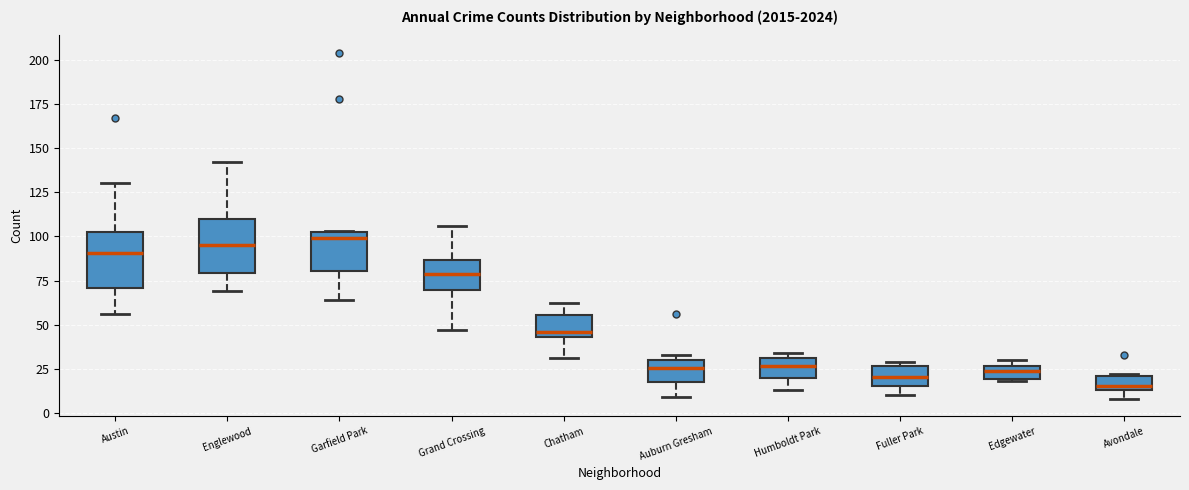

Reading left to right, transcribe this box plot: for each box, give where its median line is, the range the box spans, and where its two whiskers end, as read against the y-axis. The values are not printed on the chart, so give them approximately, as read against the axis.

Austin: median 90, box 70 to 105, whiskers 55 to 130
Englewood: median 95, box 80 to 110, whiskers 70 to 140
Garfield Park: median 100, box 80 to 105, whiskers 65 to 105
Grand Crossing: median 80, box 70 to 85, whiskers 45 to 105
Chatham: median 45 (just above the box's lower edge), box 45 to 55, whiskers 30 to 60
Auburn Gresham: median 25, box 20 to 30, whiskers 10 to 35
Humboldt Park: median 25, box 20 to 30, whiskers 15 to 35
Fuller Park: median 20, box 15 to 25, whiskers 10 to 30
Edgewater: median 25 (inside the box), box 20 to 25, whiskers 20 to 30
Avondale: median 15 (just above the box's lower edge), box 15 to 20, whiskers 10 to 20